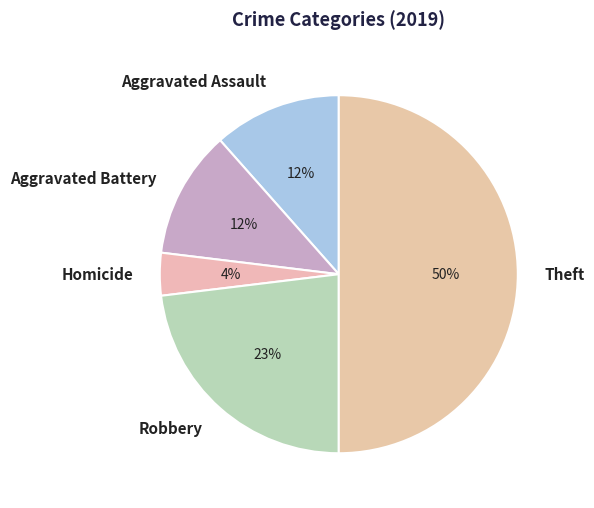

Do Robbery and Theft together represent more than half of the pie?

Yes